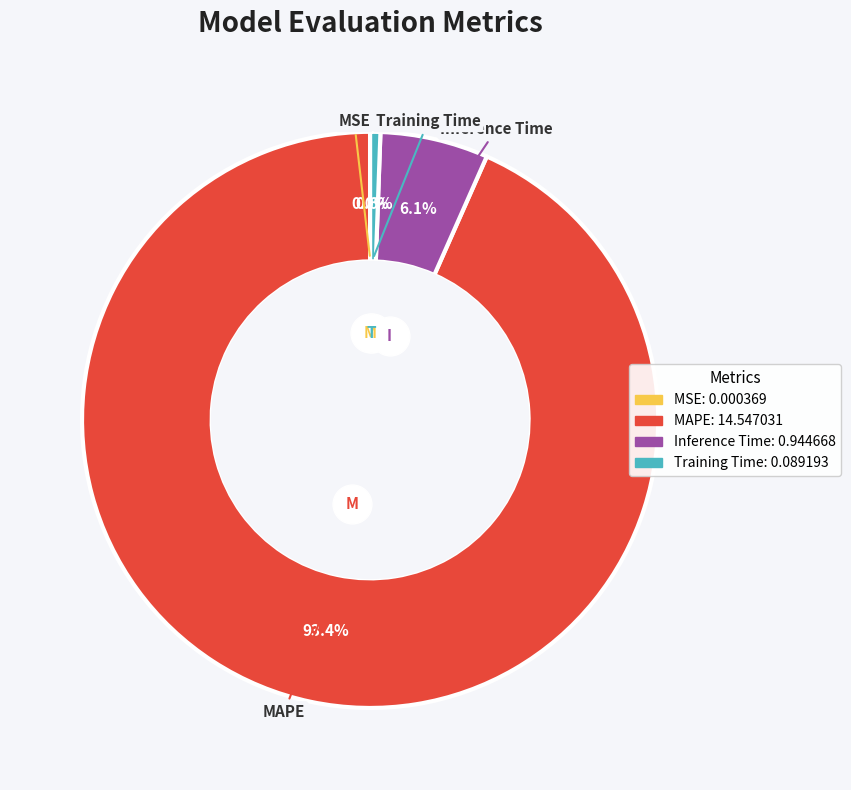

Which slice is the largest?

MAPE